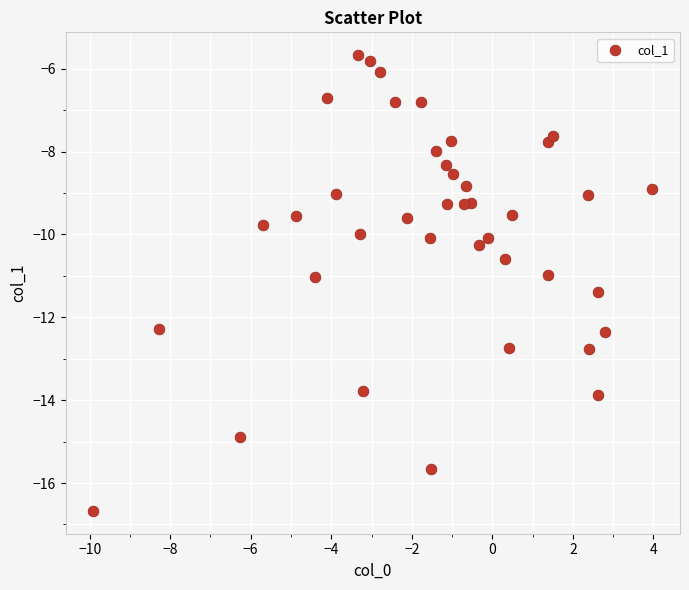

What is the range of X values (max minus min)?

13.9